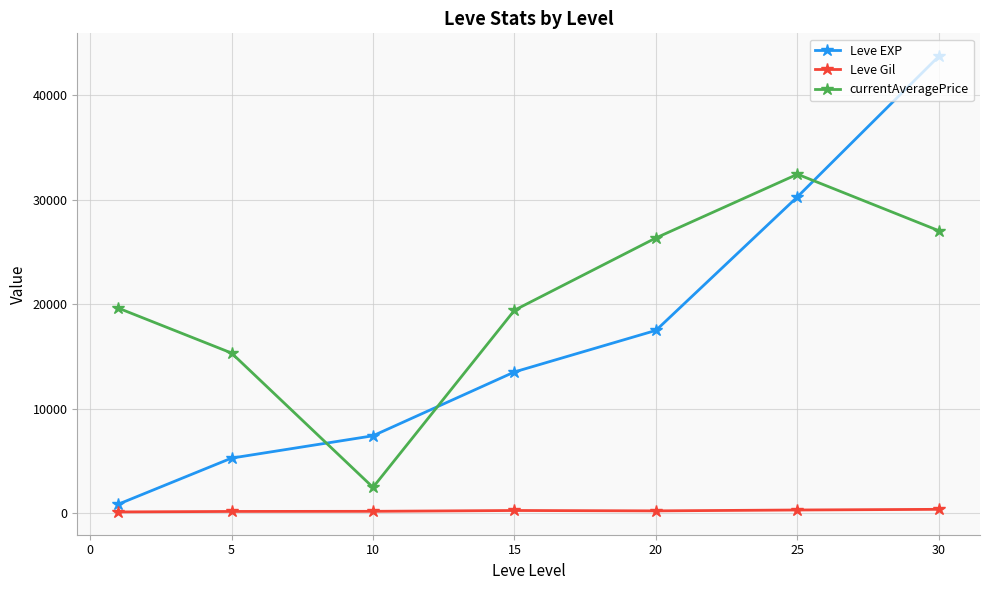

What is the difference between the maximum and second lowest values in the currentAveragePrice series?

17107.2